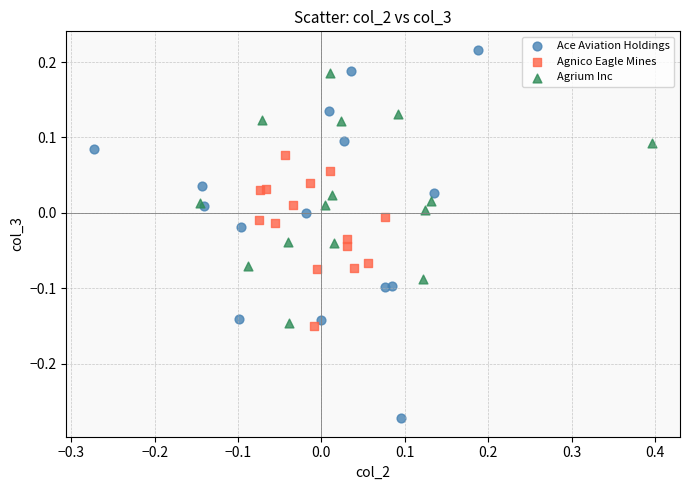

Which series reaches the maximum Y coordinate?

Ace Aviation Holdings